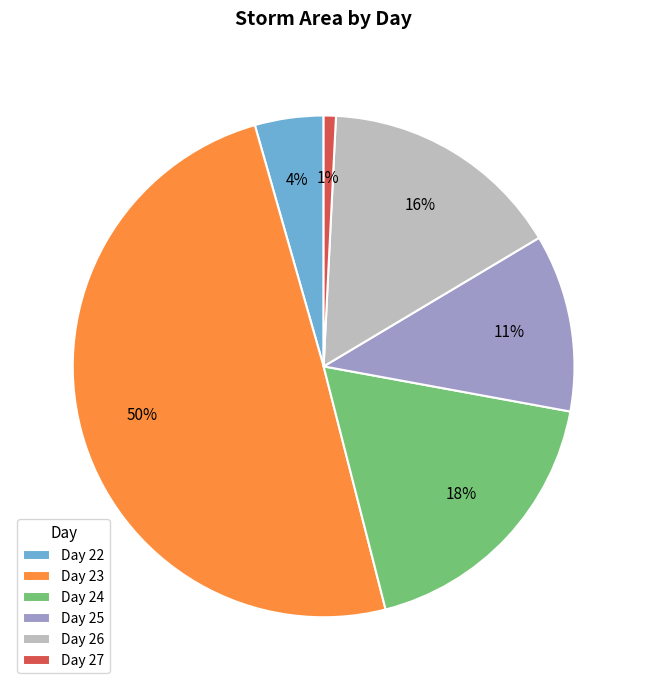

Do Day 23 and Day 26 together represent more than half of the pie?

Yes